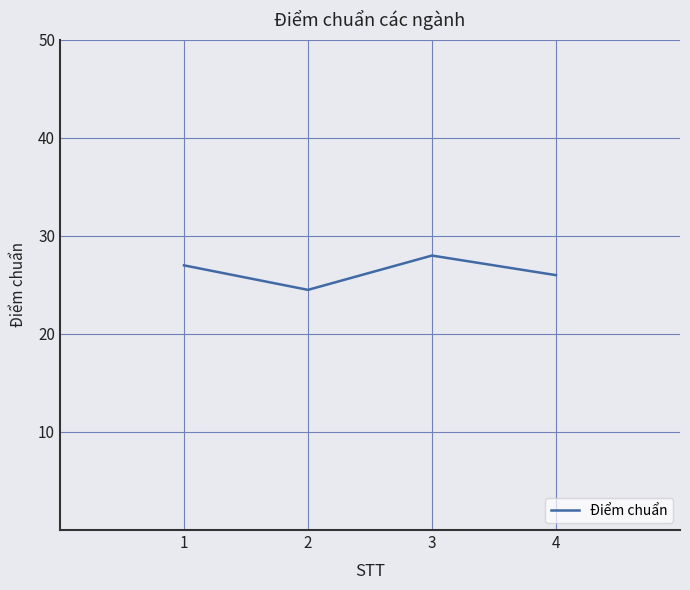

Does the chart have visible grid lines?

Yes